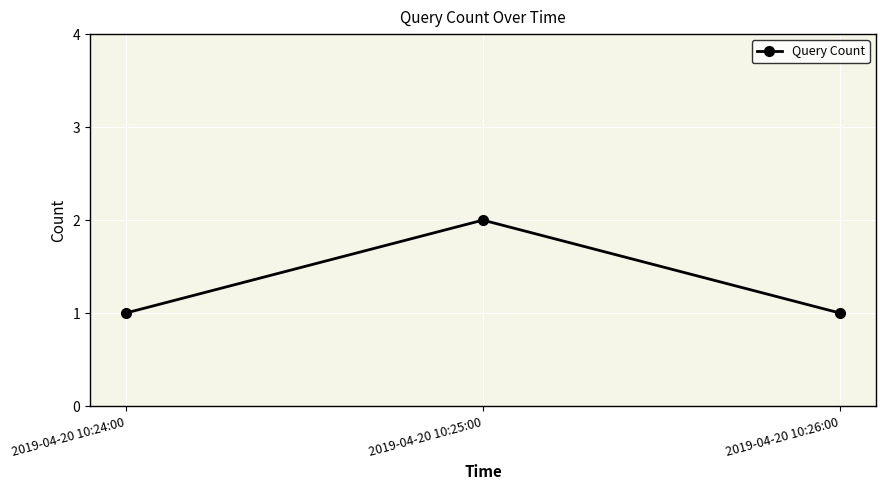

What is the ratio of the value at 2019-04-20 10:26:00 to the value at 2019-04-20 10:25:00?

0.5